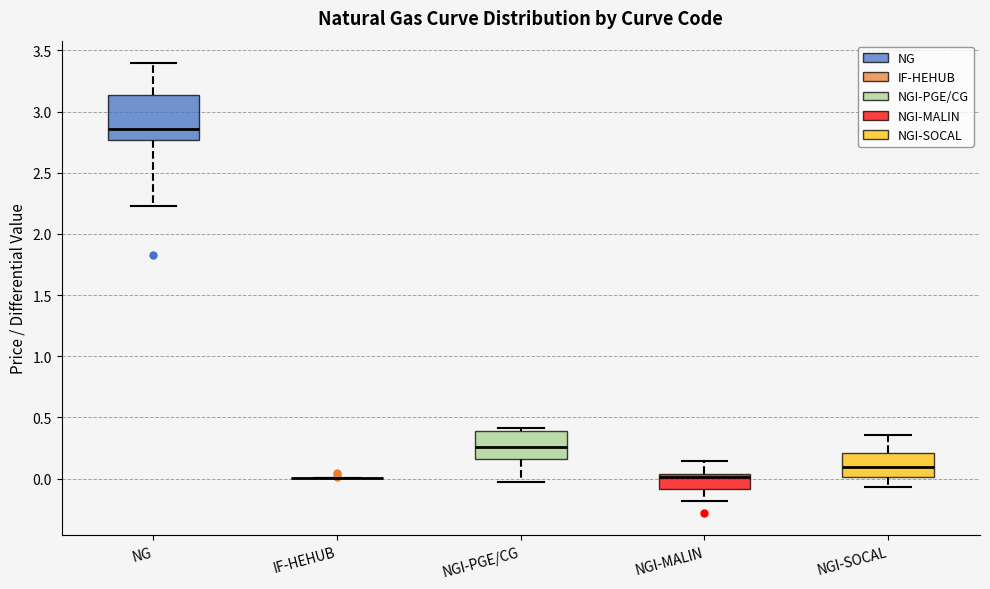

Reading left to right, read every box against the y-axis: the position of its median line, the range the box covers, and the ends of its whiskers. The values are not printed on the chart, so give them approximately, as read against the axis.

NG: median 2.85, box 2.75 to 3.15, whiskers 2.25 to 3.40
IF-HEHUB: box collapsed to a line at 0.00, whiskers 0.00 to 0.00
NGI-PGE/CG: median 0.25, box 0.15 to 0.40, whiskers -0.05 to 0.40 (just above the box's upper edge)
NGI-MALIN: median 0.00, box -0.10 to 0.05, whiskers -0.20 to 0.15
NGI-SOCAL: median 0.10, box 0.00 to 0.20, whiskers -0.05 to 0.35